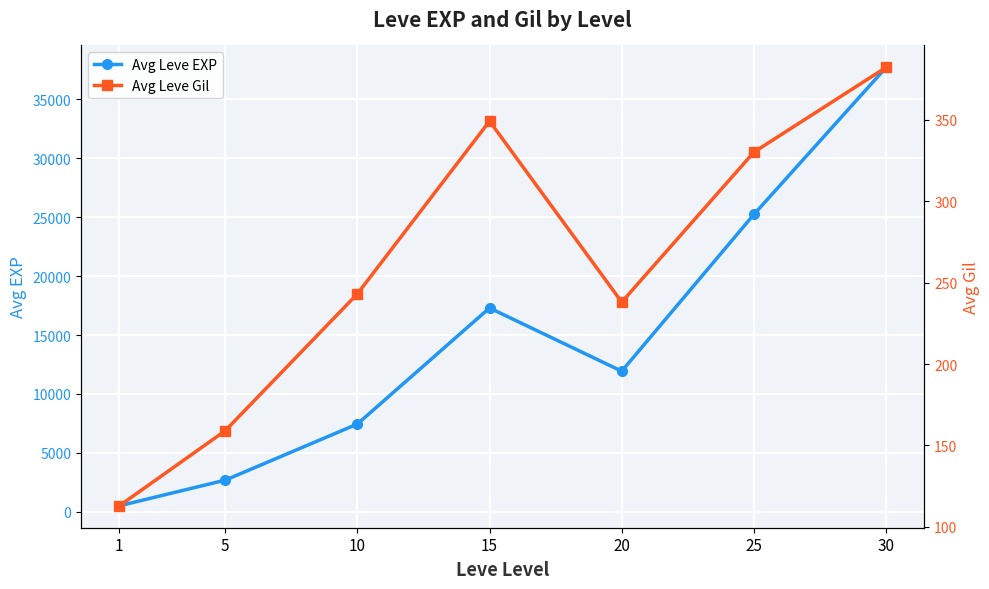

Rank the series by their average value, from highest to lowest.

Avg Leve EXP, Avg Leve Gil